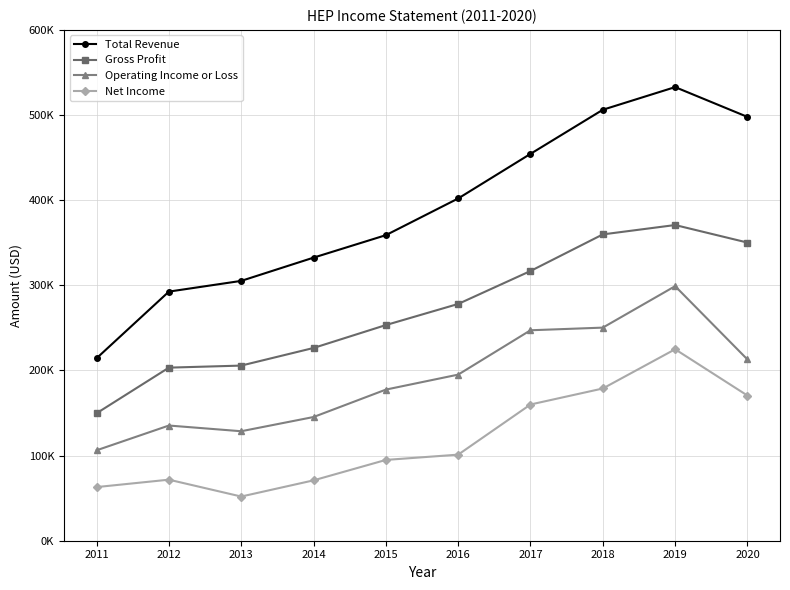

Rank the series by their average value, from lowest to highest.

Net Income, Operating Income or Loss, Gross Profit, Total Revenue